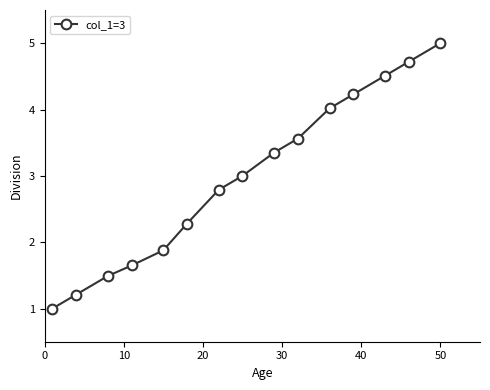

What is the smallest value displayed?

1.0